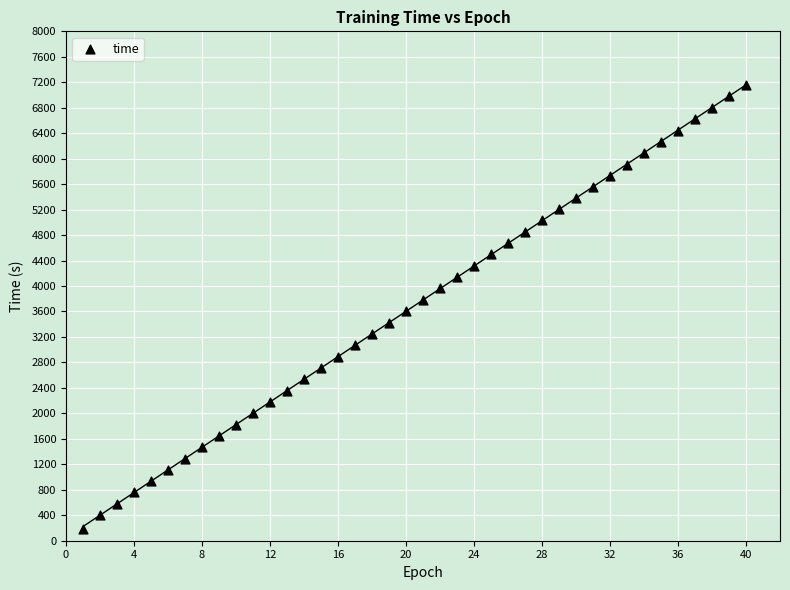

What is the range of Y values (max minus min)?

6973.9